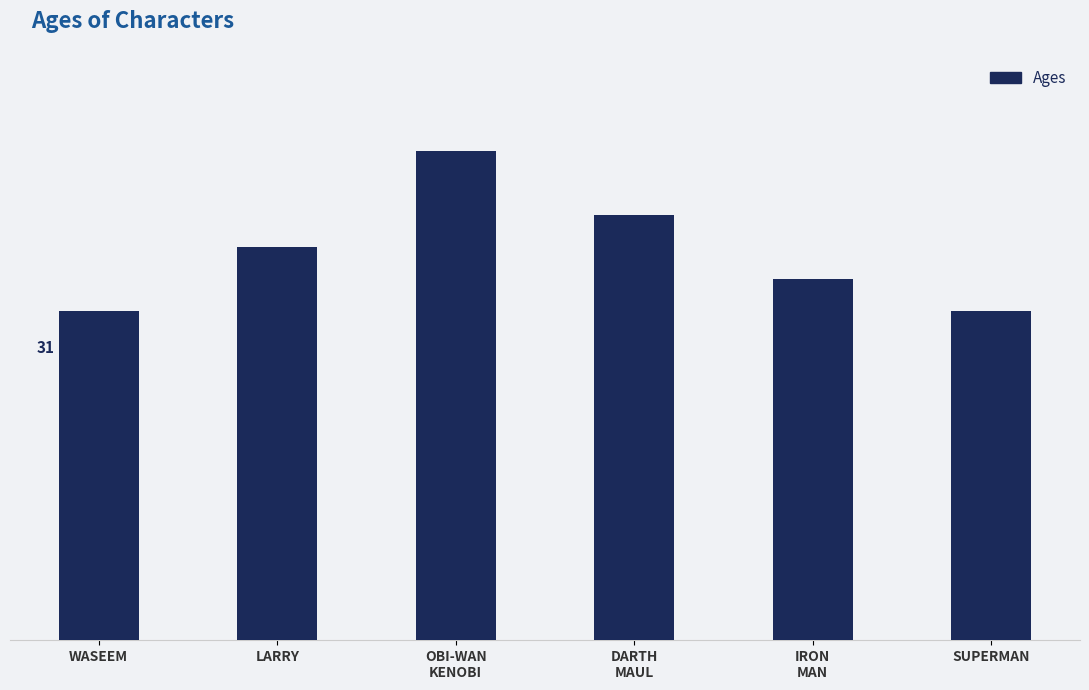

Does the chart contain any negative values?

No